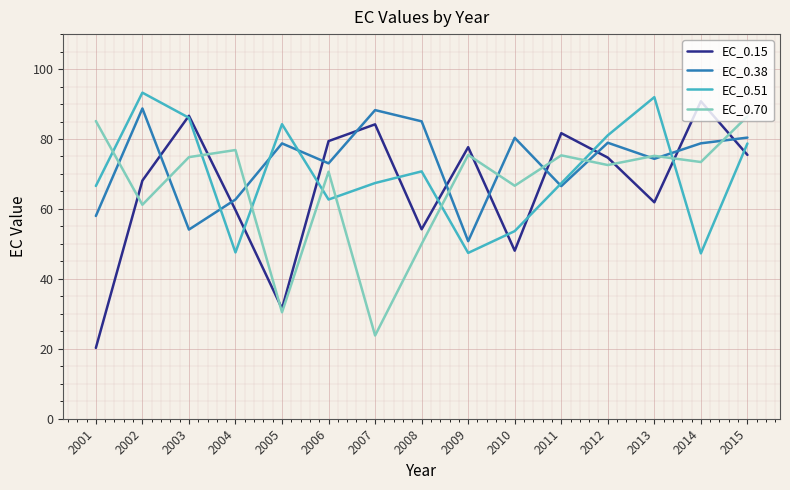

What is the maximum value shown in the chart?

93.3